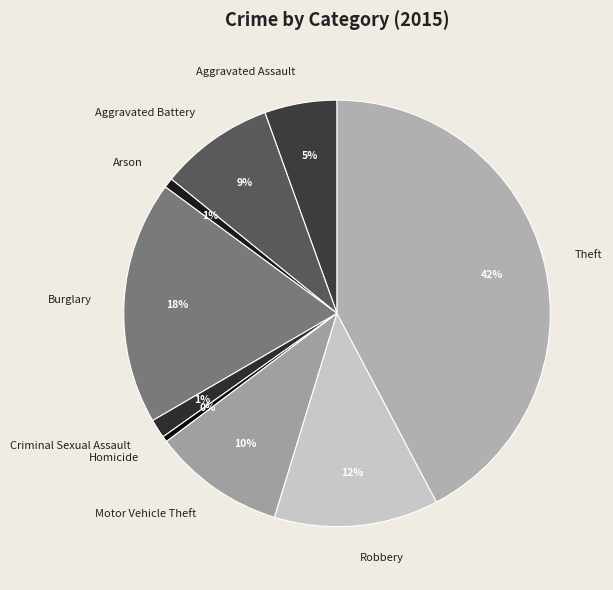

To the nearest percent, what is the combined percentage of Aggravated Battery and Aggravated Assault?

14%